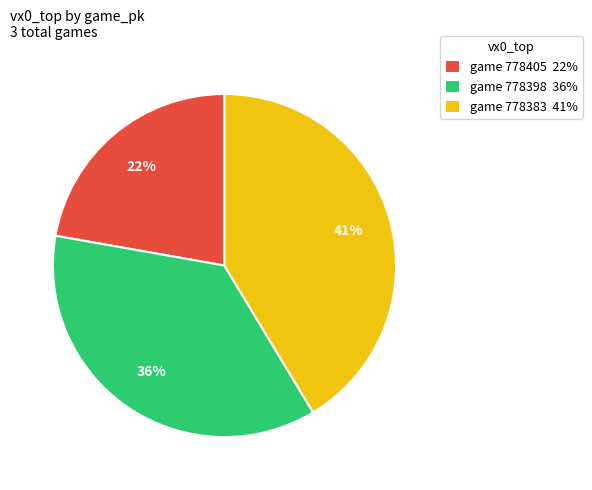

Which has a higher value, game 778405 22% or game 778398 36%?

game 778398 36%